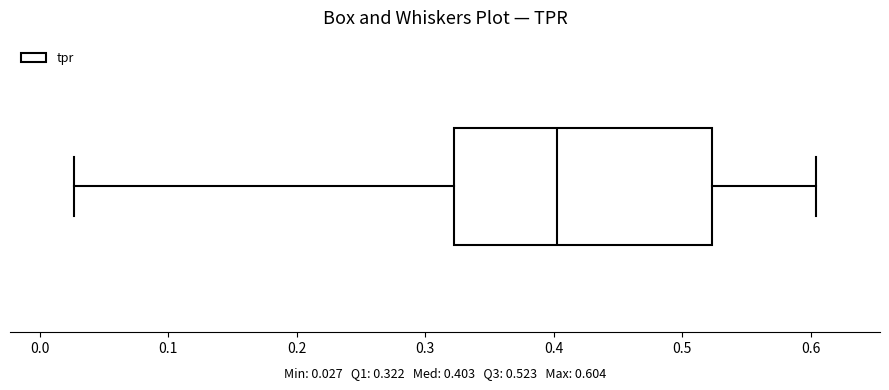

Transcribe this box plot: give where the median line is, the range the box spans, and where the two whiskers end, as read against the x-axis. The values are not printed on the chart, so give them approximately, as read against the axis.

median 0.40, box 0.32 to 0.52, whiskers 0.03 to 0.60